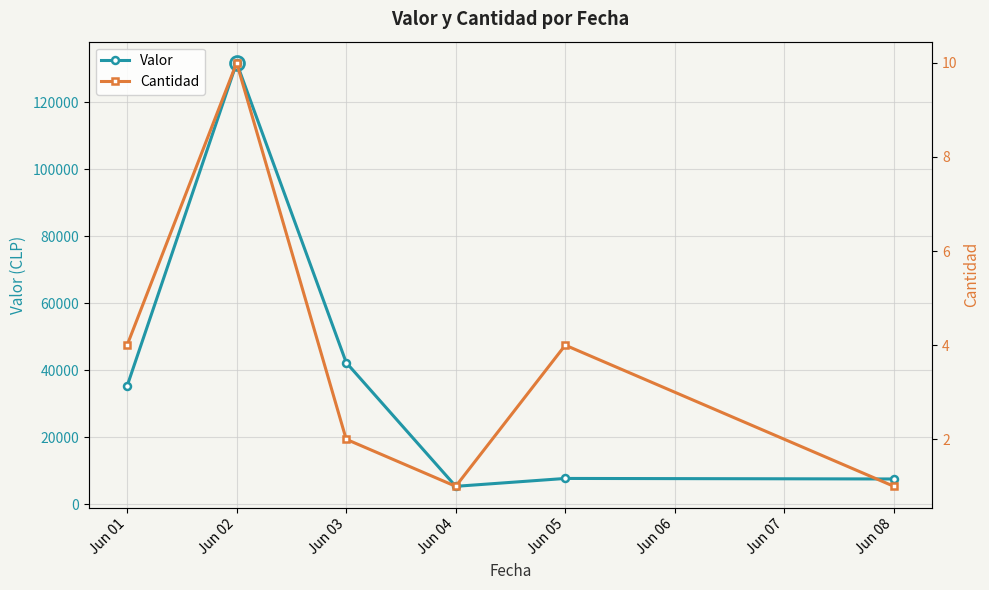

What is the difference between the maximum and minimum values in the Valor series?

126475